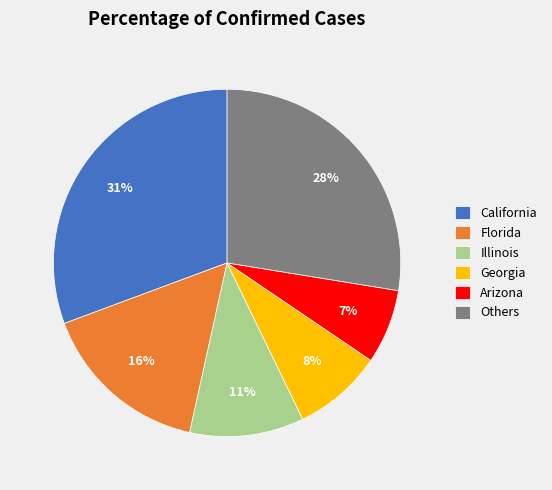

Do Others and Arizona together represent more than half of the pie?

No